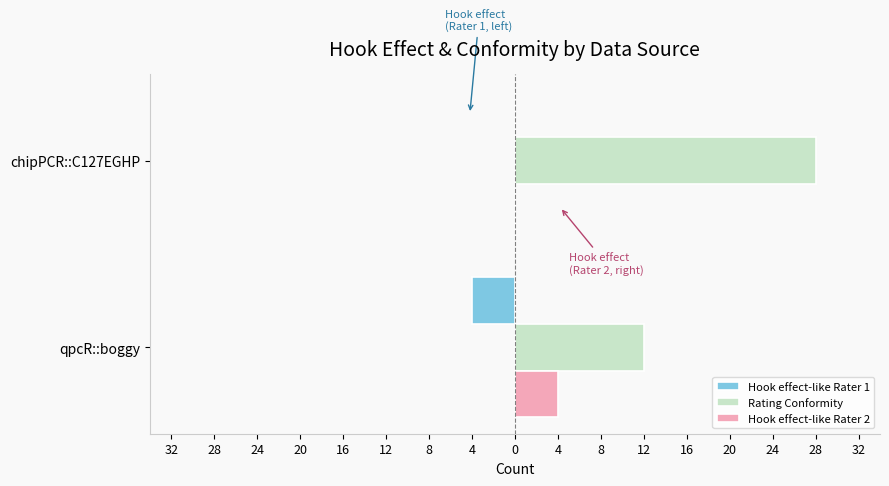

What are all the series names shown in the legend?

Hook effect-like Rater 1, Rating Conformity, Hook effect-like Rater 2